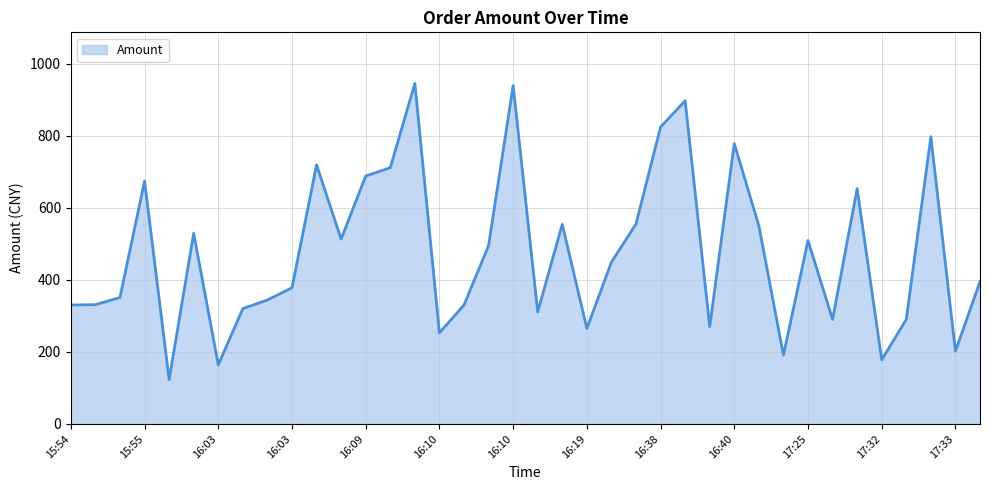

Reading left to right, list all the values displayed in this chart.

330.0	331.0	351.0	674.0	123.0	529.0	164.0	320.0	344.0	378.0	719.0	513.0	688.0	711.0	945.0	253.0	330.0	494.9	939.0	311.0	554.0	265.0	449.0	555.0	824.0	897.0	270.0	778.0	550.0	191.0	509.0	290.0	653.0	178.0	290.0	797.0	202.0	395.0